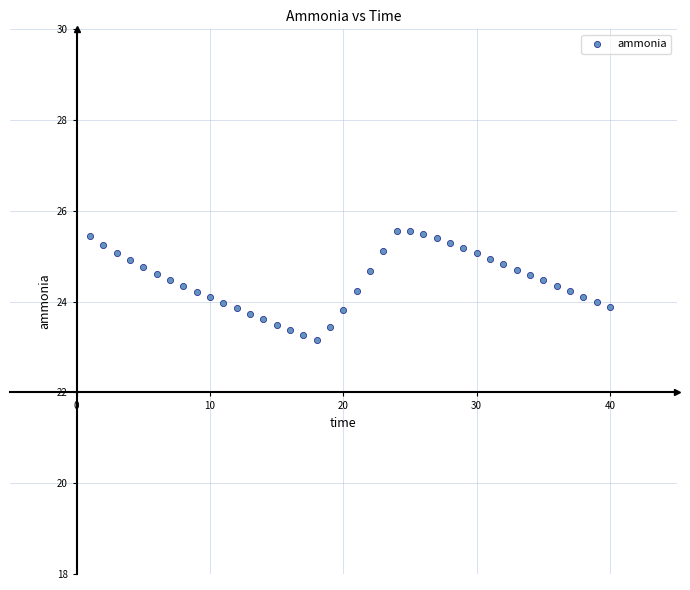

What is the range of Y values (max minus min)?

2.4